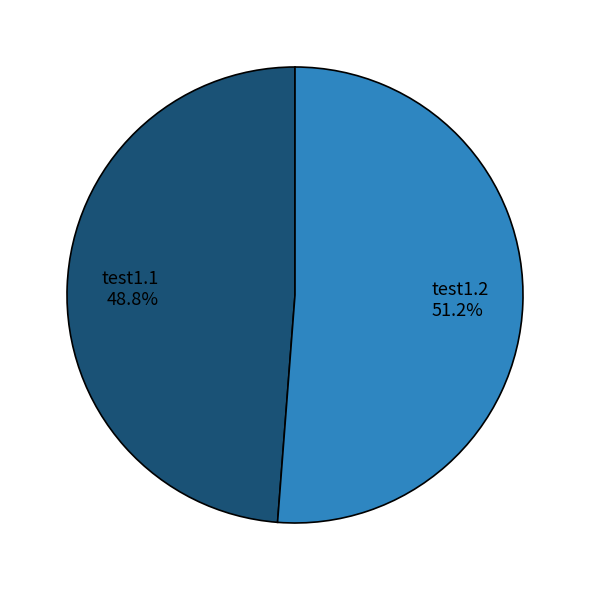

Is there a majority slice in this chart?

Yes